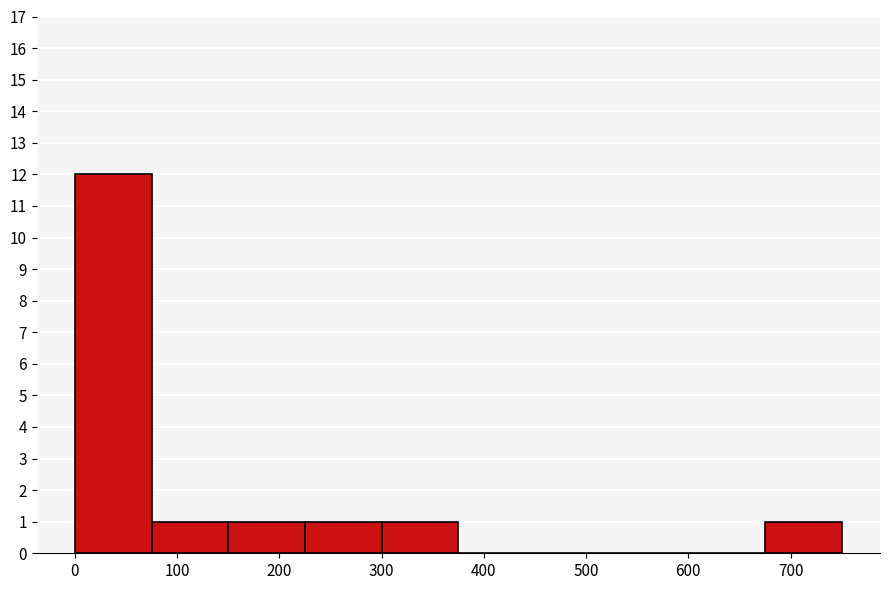

Reading left to right, list every bar in this chart as the range it spans on the x-axis followed by its height. Neither the bar edges nor the heights are printed on the chart, so give them approximately, as read against the axes.

0 to 80: 12
80 to 150: 1
150 to 230: 1
230 to 300: 1
300 to 380: 1
380 to 450: 0
450 to 530: 0
530 to 600: 0
600 to 680: 0
680 to 750: 1